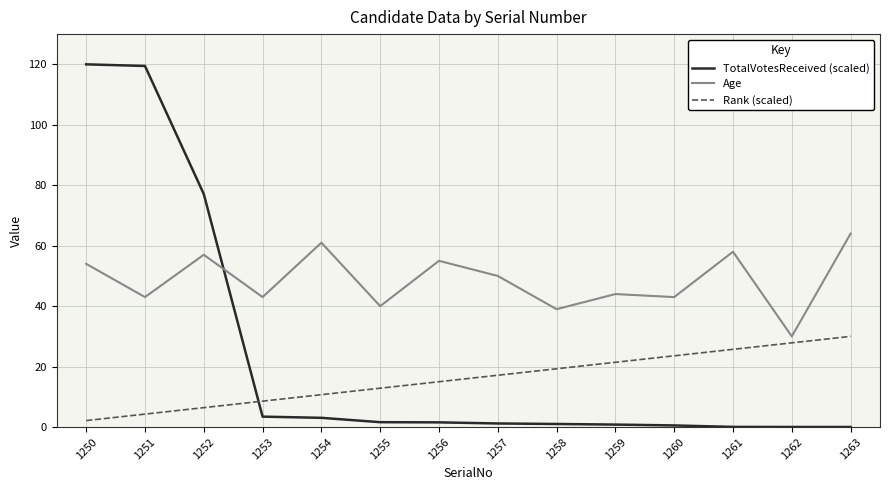

Where is TotalVotesReceived (scaled) nearest to the value 60?

1252